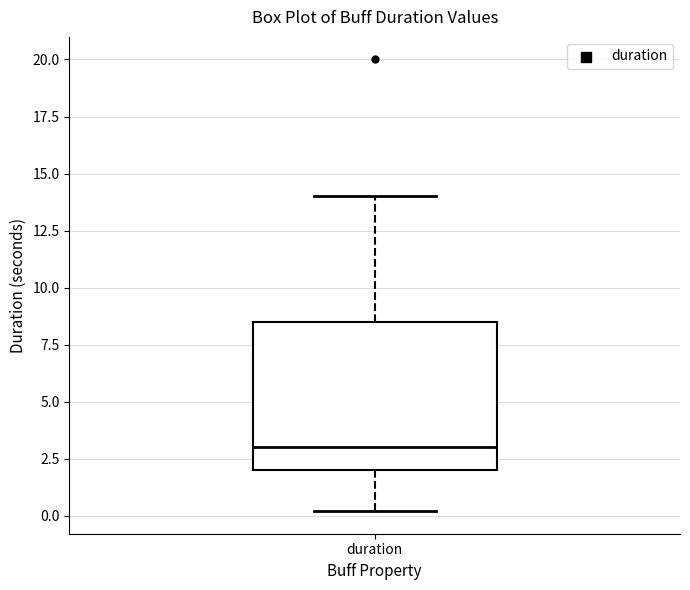

Where does the median line of the box for duration sit on the y-axis? The values are not printed on the chart, so give them approximately, as read against the axis.

3.0